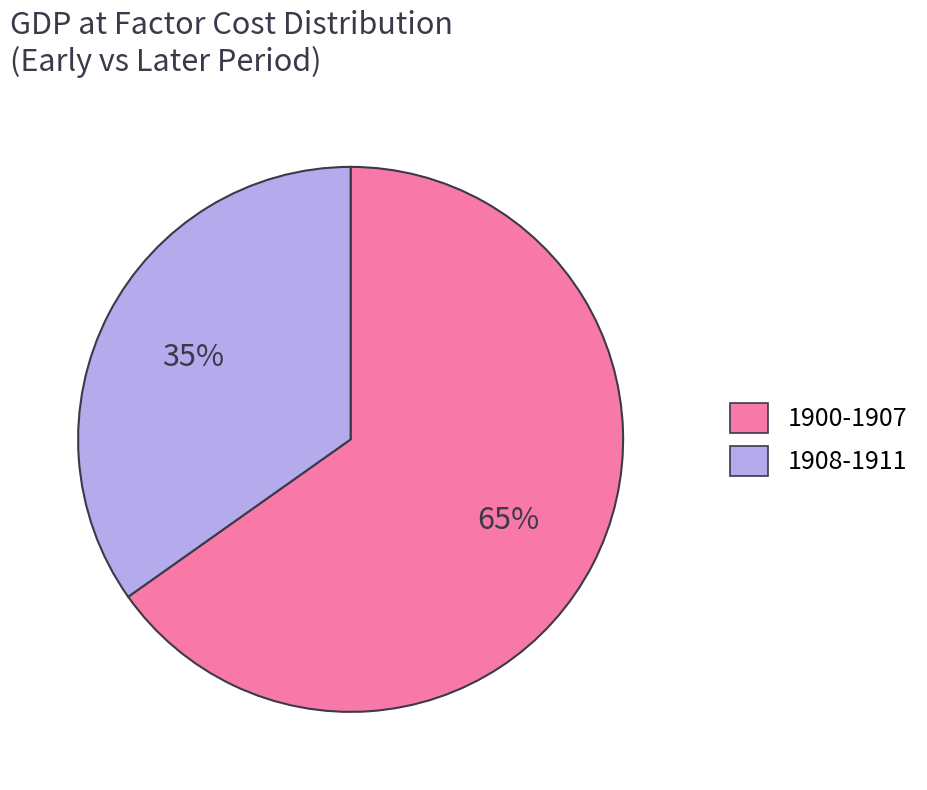

To the nearest percent, what is the difference between the largest and smallest slice percentages?

30%